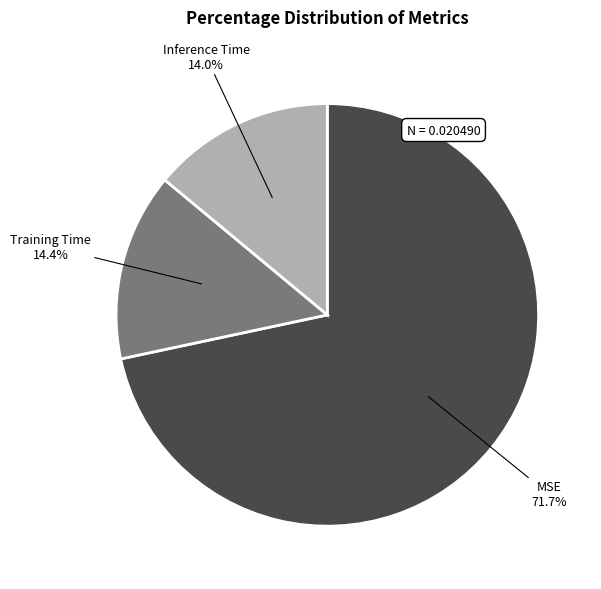

Count the number of slices in the pie.

3